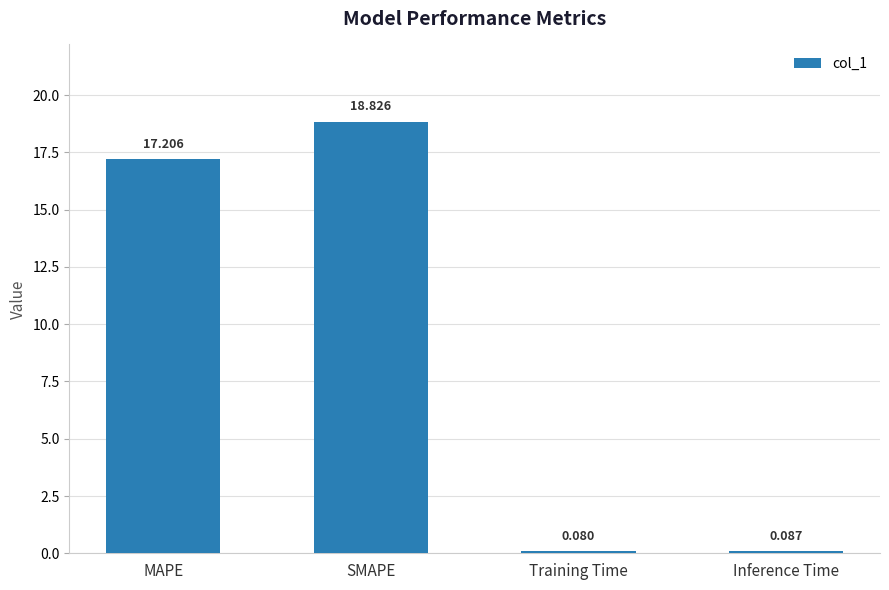

At which label is the value closest to 9?

MAPE